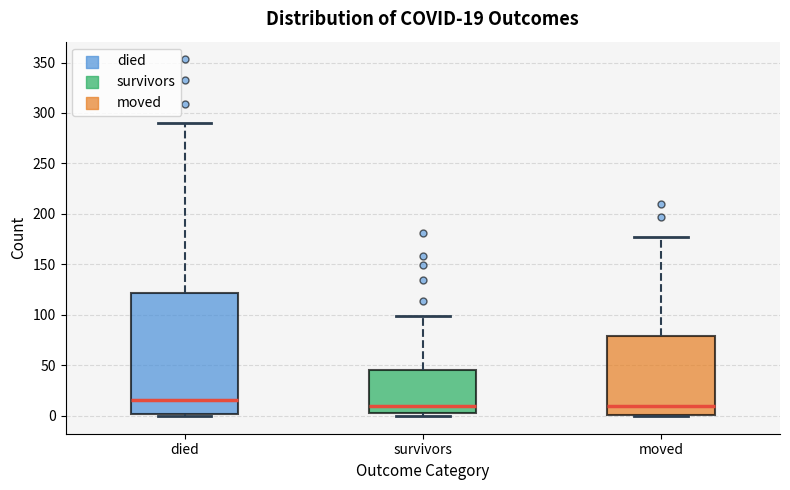

Which box's median line is the highest?

died